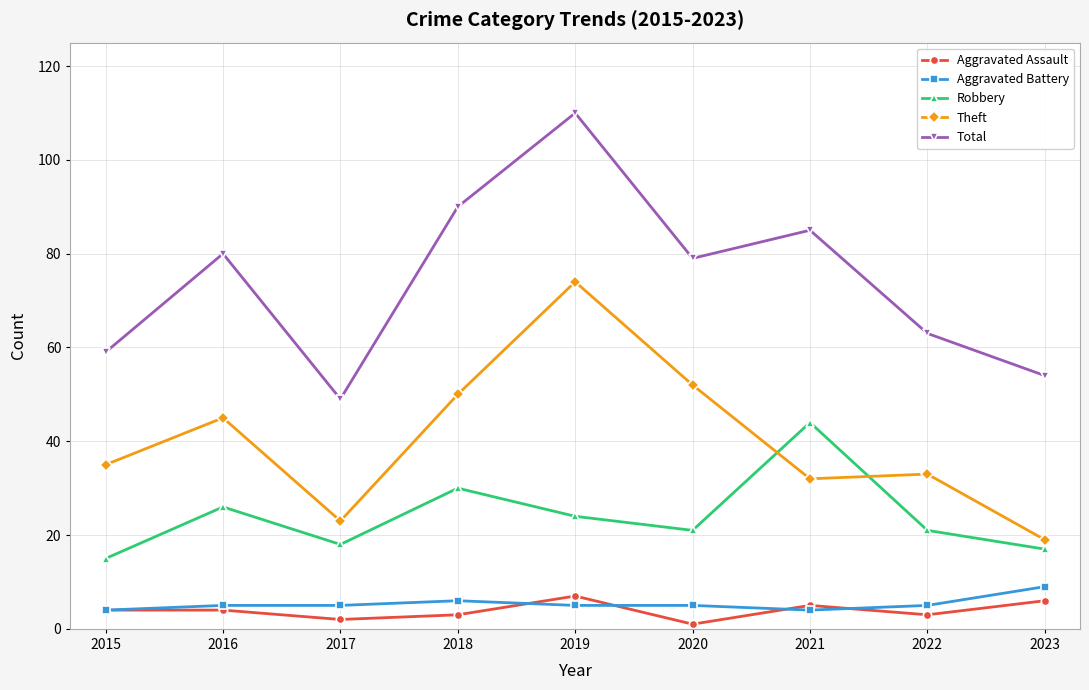

Reading left to right, what are all the values shown in this chart?

Aggravated Assault: 4	4	2	3	7	1	5	3	6
Aggravated Battery: 4	5	5	6	5	5	4	5	9
Robbery: 15	26	18	30	24	21	44	21	17
Theft: 35	45	23	50	74	52	32	33	19
Total: 59	80	49	90	110	79	85	63	54